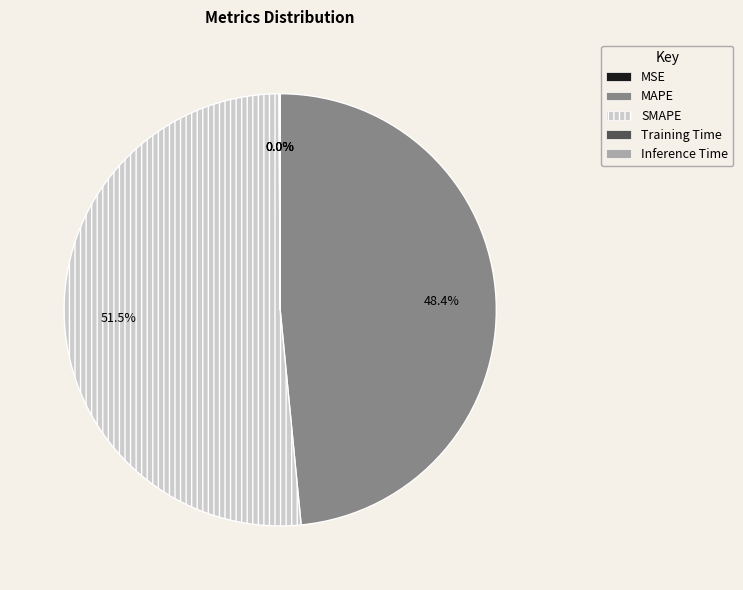

Which category has the biggest portion of the pie?

SMAPE